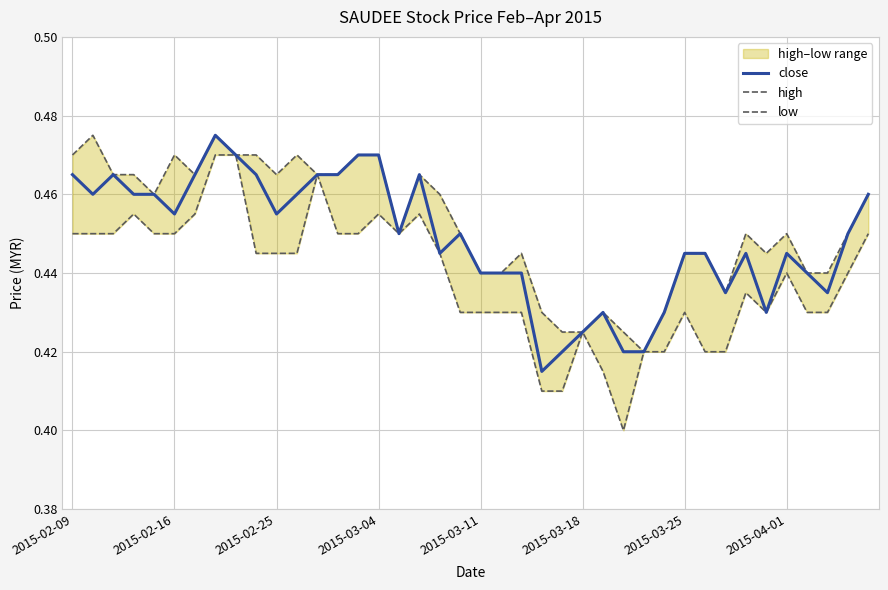

True or false: close has a value of 0.6 at 2015-02-09.

False